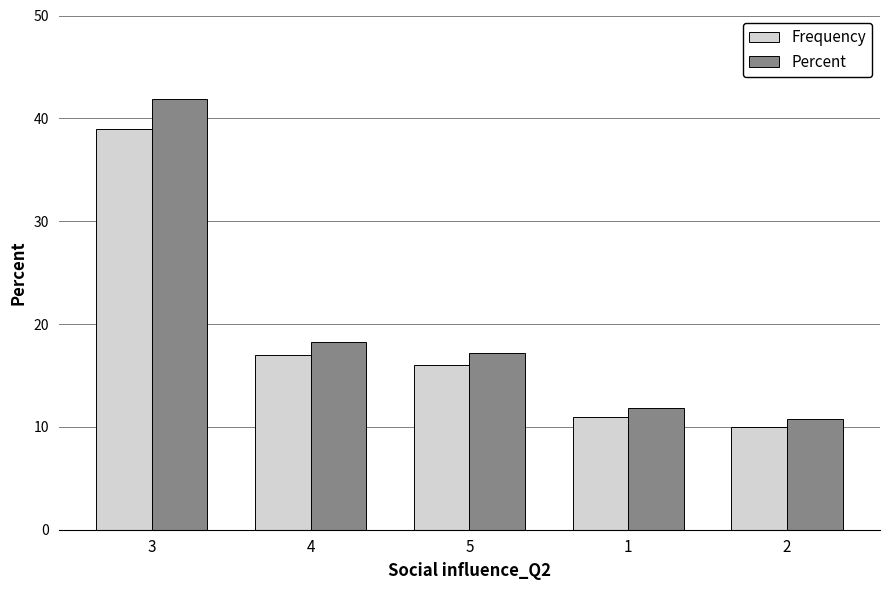

What is the average value of the Percent series?

20.0